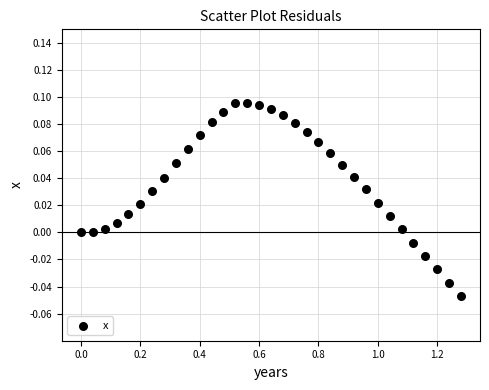

What is the range of X values (max minus min)?

1.3